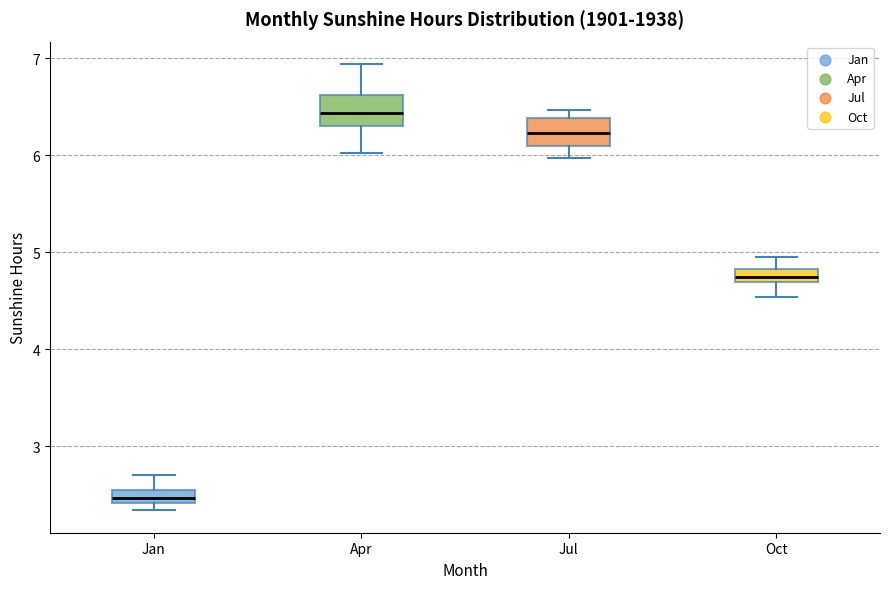

Where does the median line of the box for Jan sit on the y-axis? The values are not printed on the chart, so give them approximately, as read against the axis.

2.5